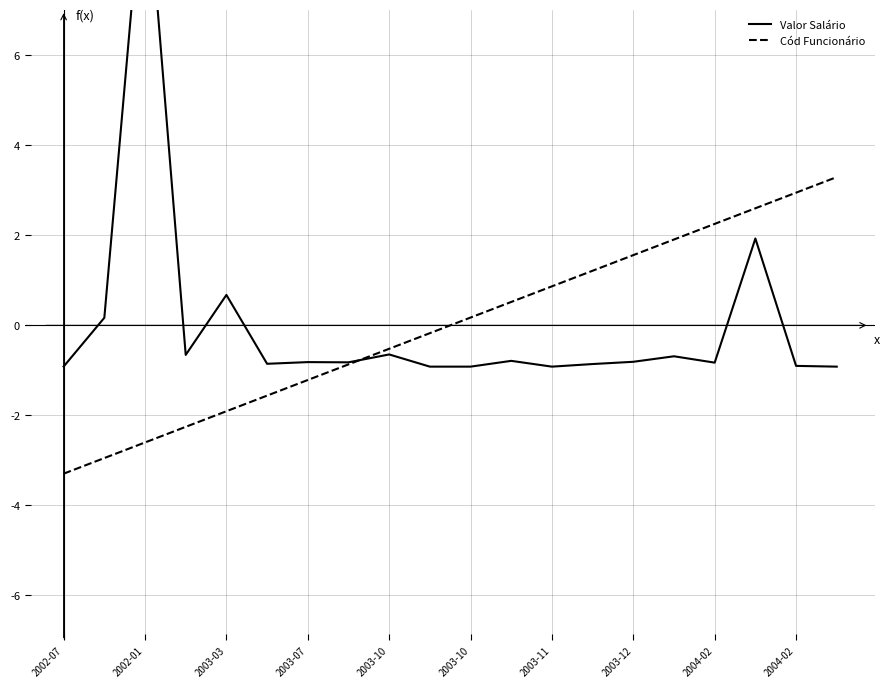

Rank the series by their maximum value, from highest to lowest.

Valor Salário, Cód Funcionário